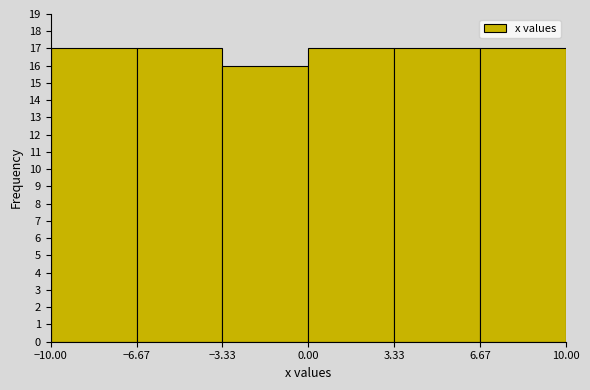

Reading left to right, list every bar in this chart as the range it spans on the x-axis followed by its height. The values are not printed on the chart, so give them approximately, as read against the axis.

-10.00 to -6.67: 17
-6.67 to -3.33: 17
-3.33 to 0.00: 16
0.00 to 3.33: 17
3.33 to 6.67: 17
6.67 to 10.00: 17